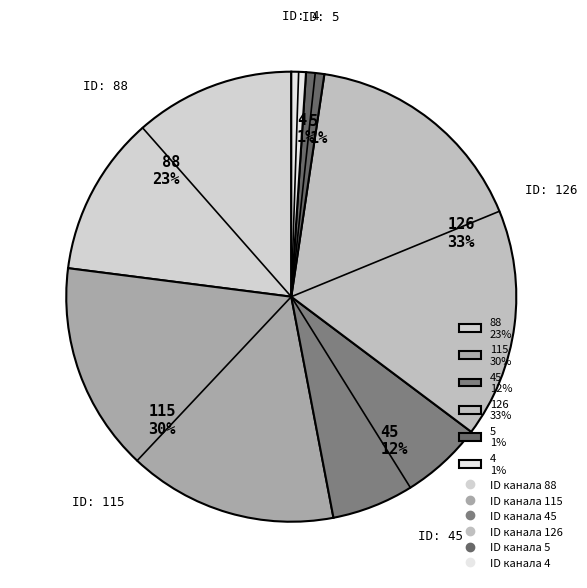

Between 45 12% and 88 23%, which is larger?

88 23%